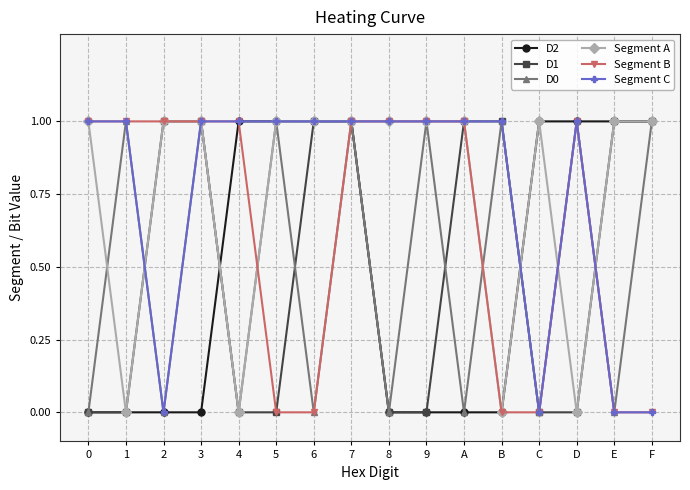

True or false: D0 and D1 cross at least once.

True